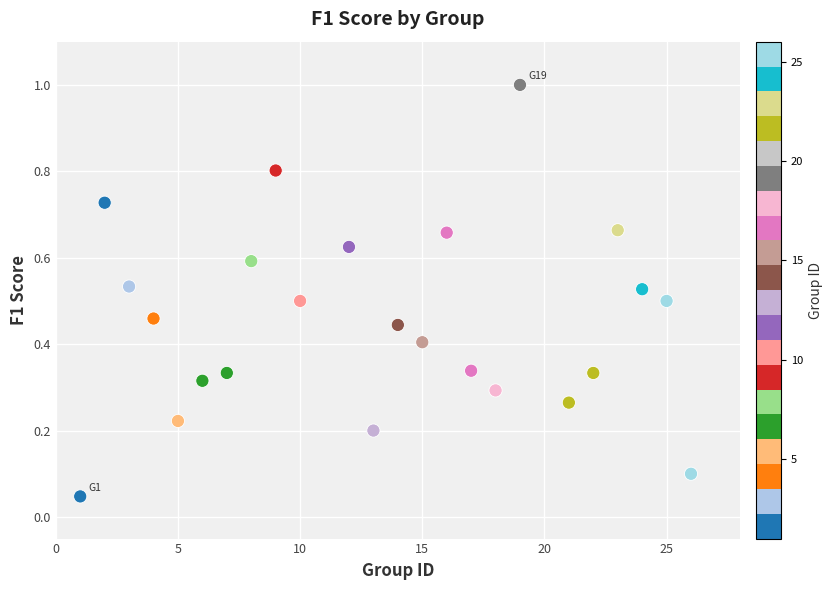

What is the range of X values (max minus min)?

25.0